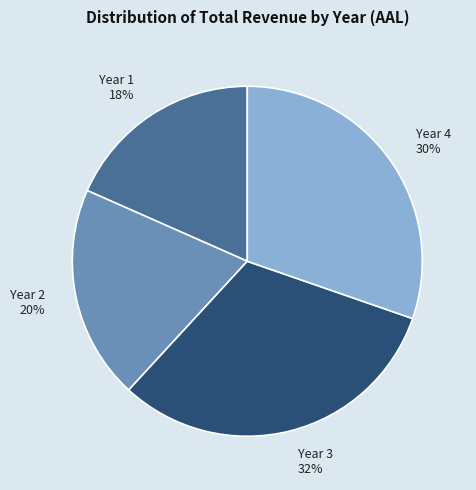

To the nearest percent, what percentage of the pie is Year 2?

20%